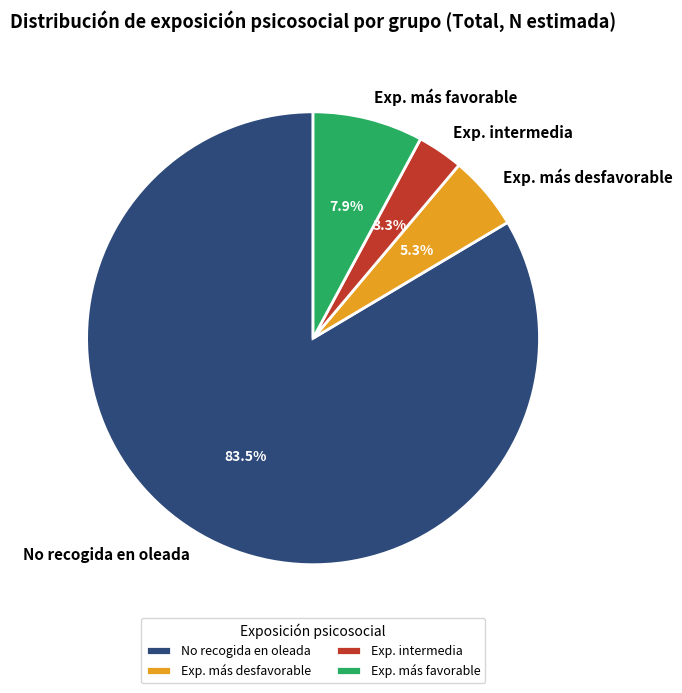

Is the sum of Exp. más desfavorable and Exp. más favorable greater than half?

No